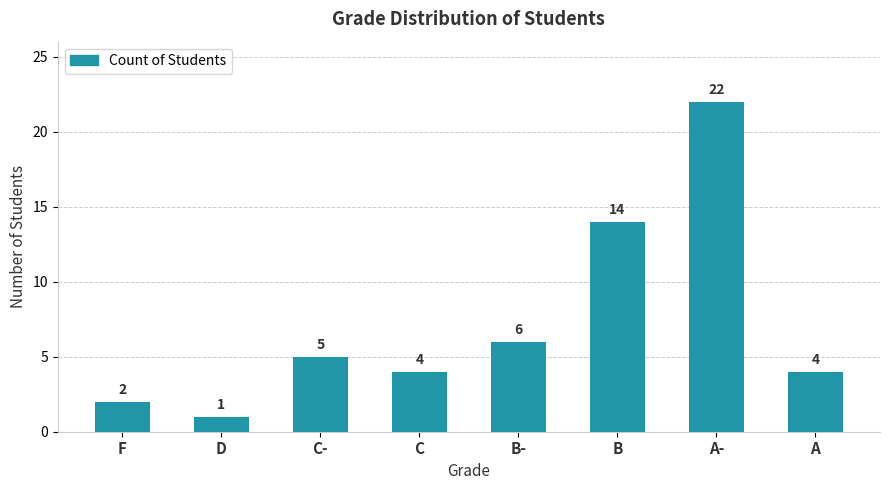

What is the ratio of the value at F to the value at B-?

0.3